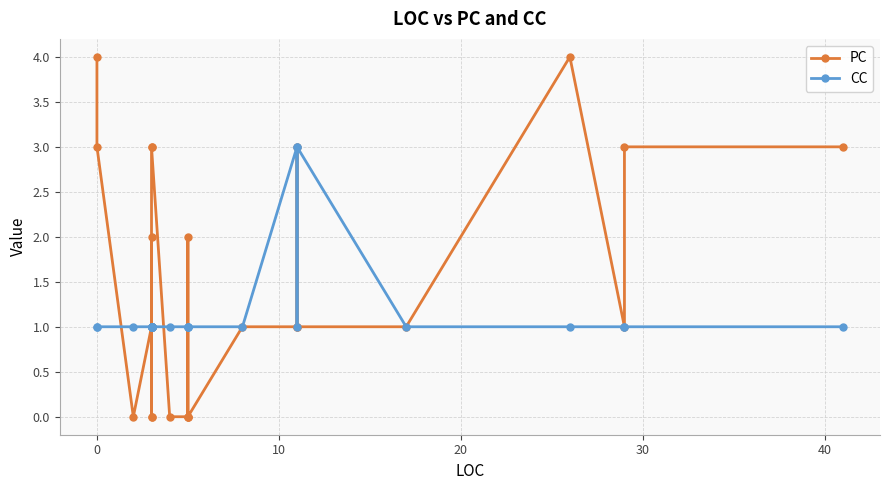

Reading left to right, list all the values displayed in this chart.

PC: 4	3	0	1	1	1	0	0	2	1	3	3	0	0	0	2	0	1	1	3	1	1	4	1	3	3
CC: 1	1	1	1	1	1	1	1	1	1	1	1	1	1	1	1	1	1	3	1	3	1	1	1	1	1